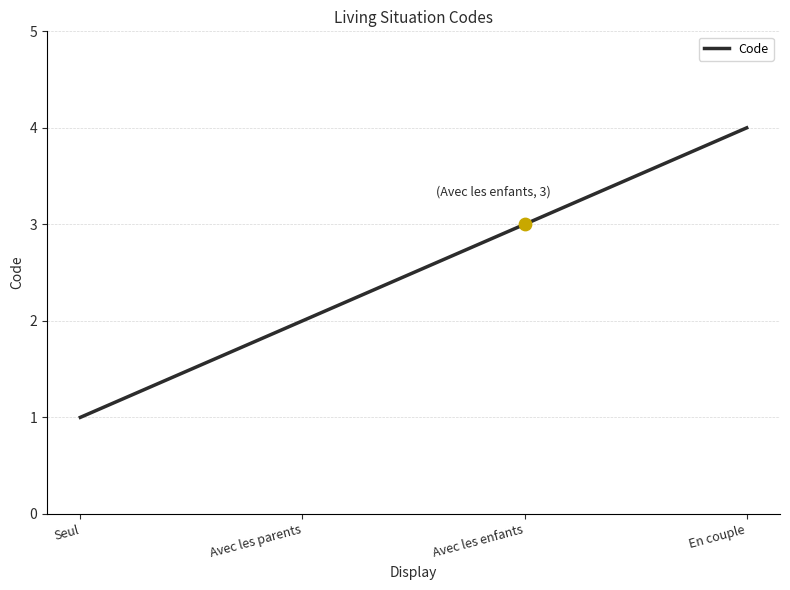

Which has a higher value, Avec les parents or Seul?

Avec les parents